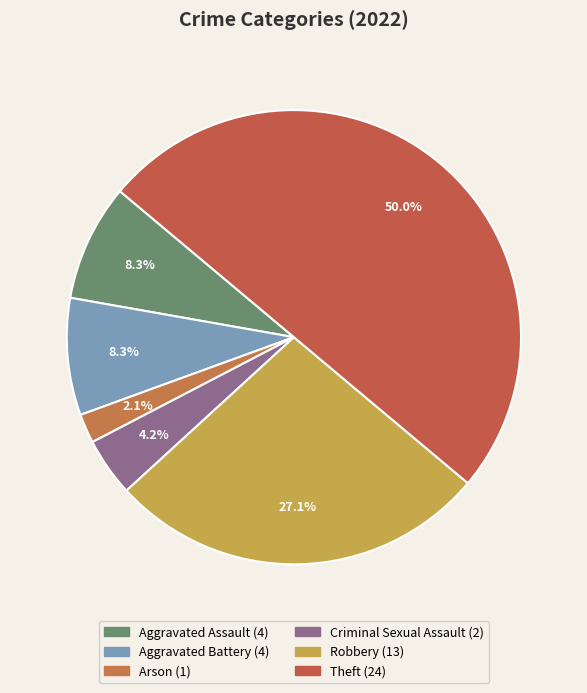

What percentage is the Robbery slice, to the nearest percent?

27%